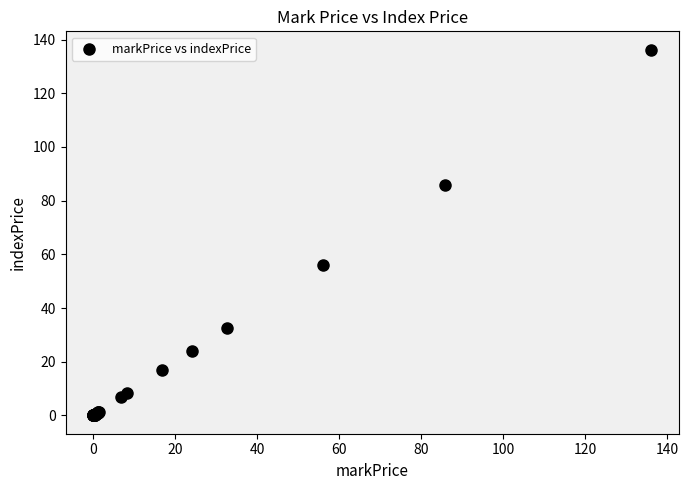

What Y value in the scatter plot is closest to 68?

56.0